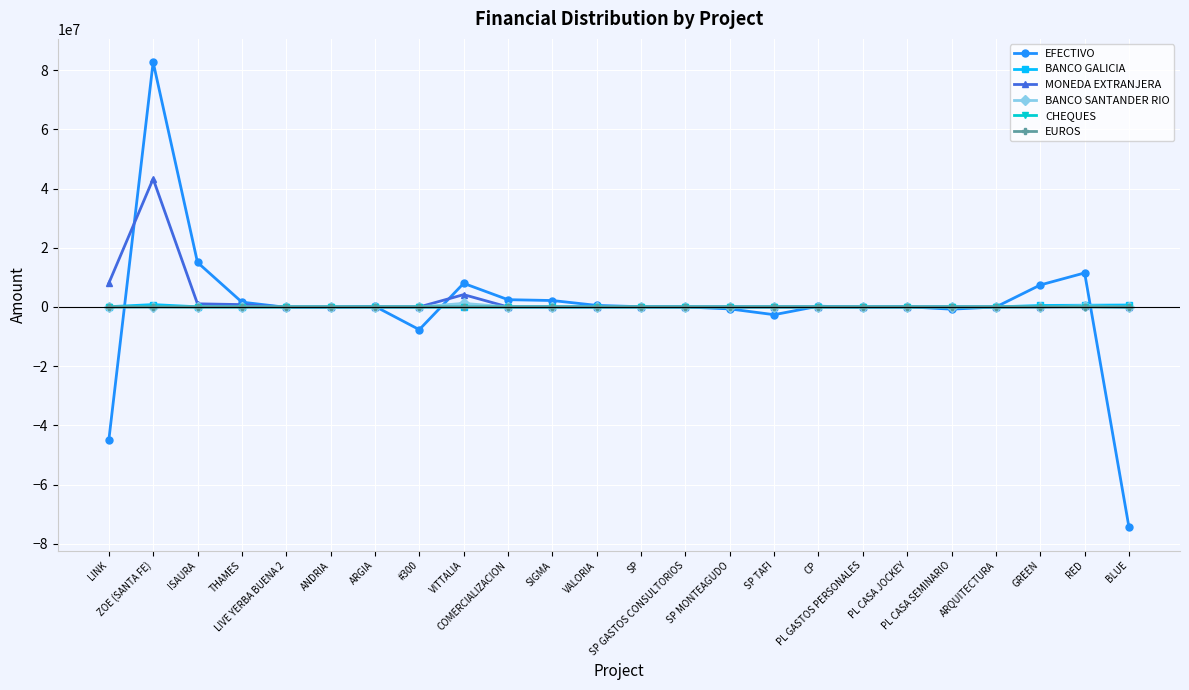

The CHEQUES series shows 0.0 at CP. True or false?

True